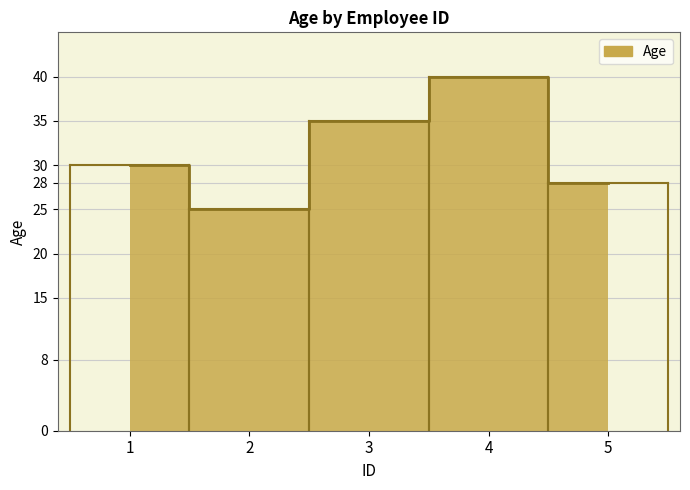

What is the difference between the second highest and minimum values?

10